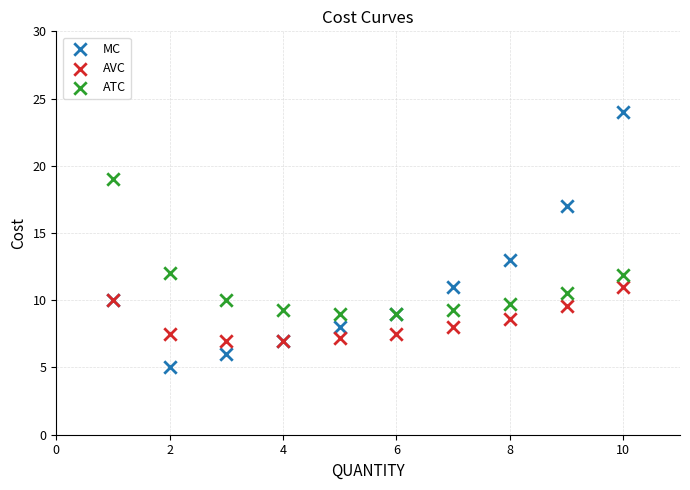

Across all series, what Y value is closest to 14?

13.0